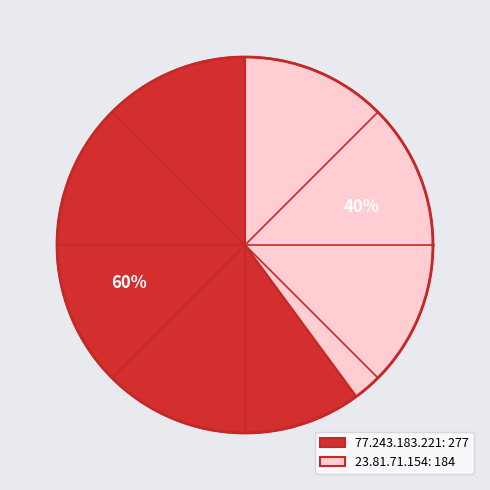

To the nearest percent, what is the average slice percentage?

50%